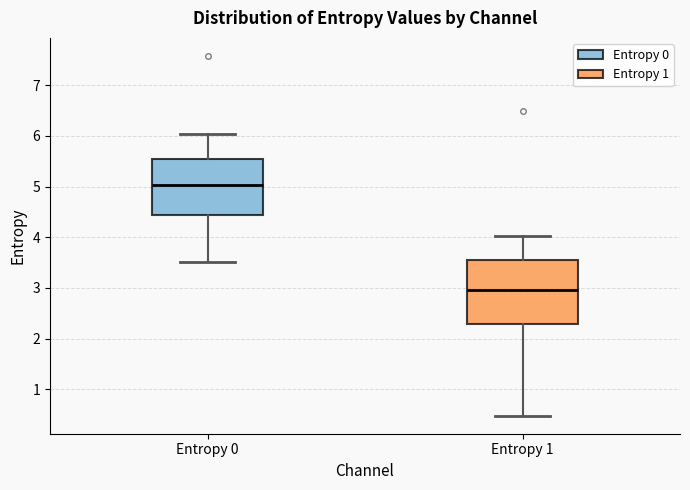

Comparing the boxes themselves (not the whiskers), which one is the tallest?

Entropy 1